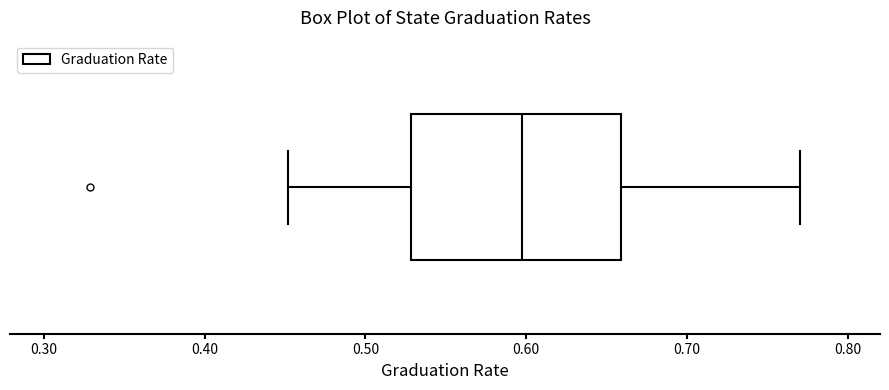

Read this box plot against the x-axis: the position of the median line, the range covered by the box, and the ends of both whiskers. The values are not printed on the chart, so give them approximately, as read against the axis.

median 0.60, box 0.53 to 0.66, whiskers 0.45 to 0.77